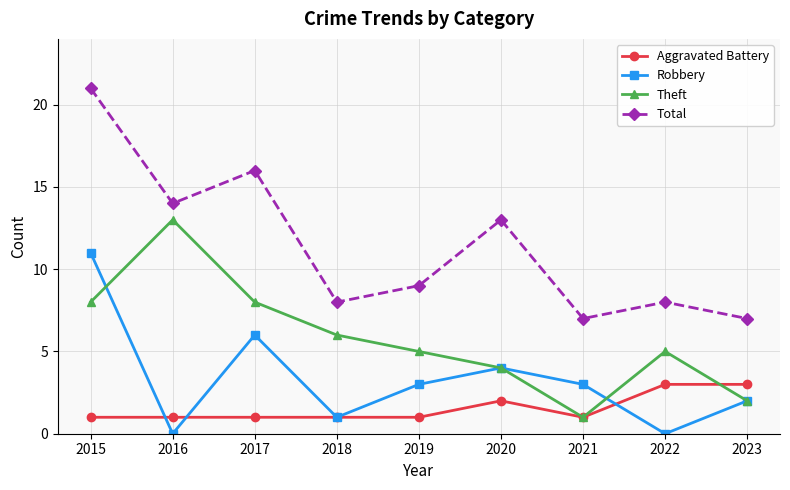

The Theft series shows 2 at 2021. True or false?

False